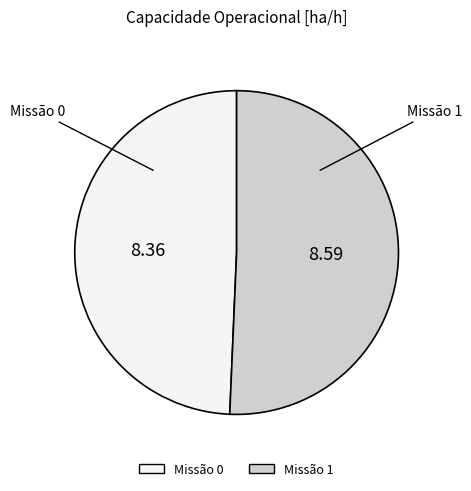

Is there any slice that represents more than half of the pie?

Yes